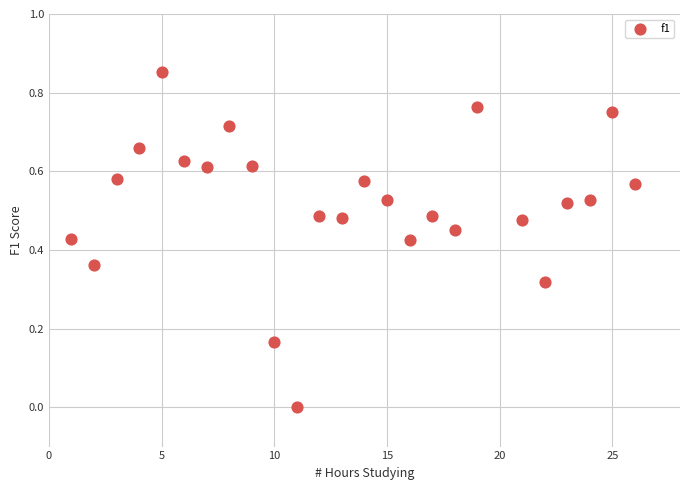

What is the range of X values (max minus min)?

25.0